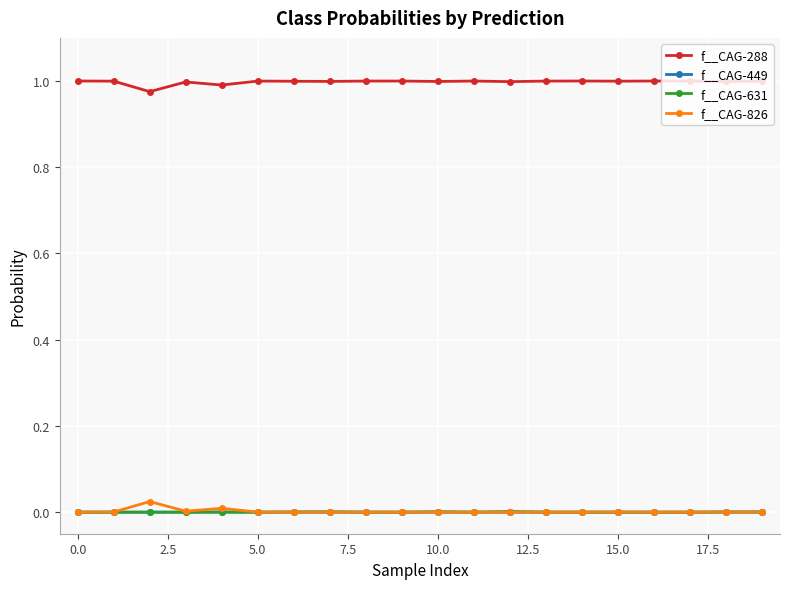

Which series has the largest total across all categories?

f__CAG-288